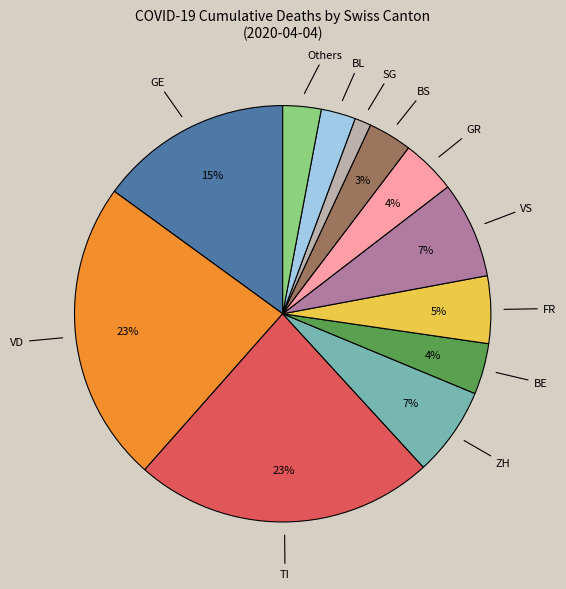

Is there any slice that represents more than half of the pie?

No